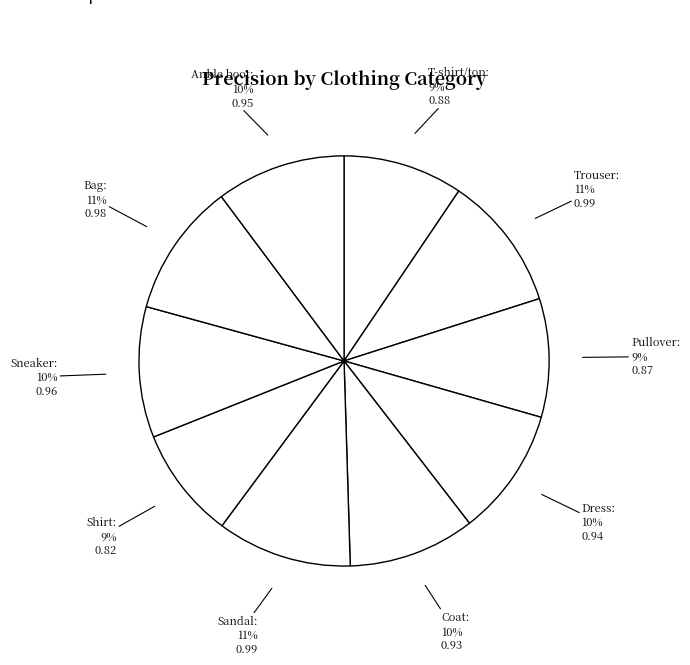

Is it true that Dress is 24% of the pie?

False